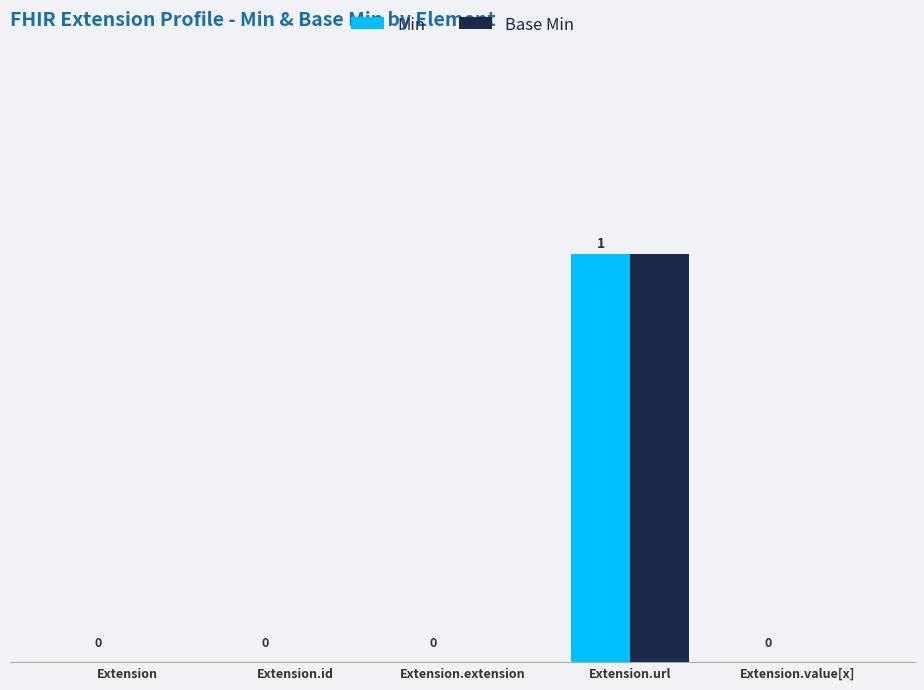

At which label does Min reach its peak?

Extension.url